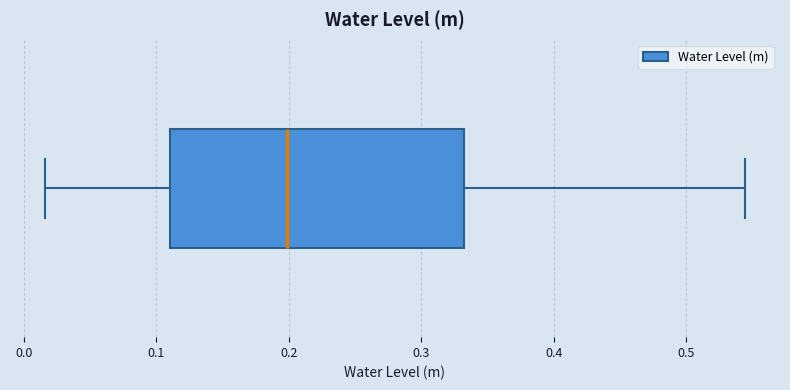

Read this box plot against the x-axis: the position of the median line, the range covered by the box, and the ends of both whiskers. The values are not printed on the chart, so give them approximately, as read against the axis.

median 0.20, box 0.11 to 0.33, whiskers 0.02 to 0.54